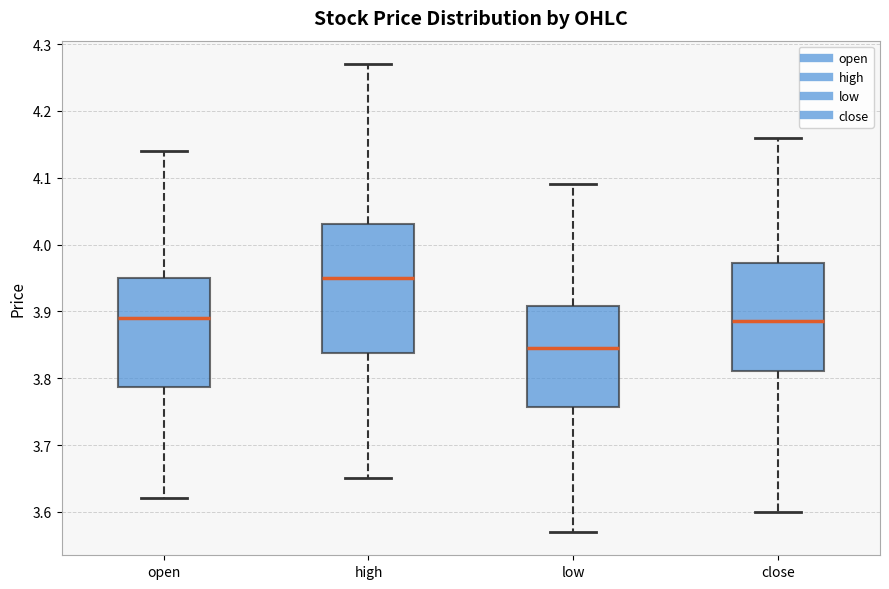

Reading left to right, transcribe this box plot: for each box, give where its median line is, the range the box spans, and where its two whiskers end, as read against the y-axis. The values are not printed on the chart, so give them approximately, as read against the axis.

open: median 3.89, box 3.79 to 3.95, whiskers 3.62 to 4.14
high: median 3.95, box 3.84 to 4.03, whiskers 3.65 to 4.27
low: median 3.85, box 3.76 to 3.91, whiskers 3.57 to 4.09
close: median 3.89, box 3.81 to 3.97, whiskers 3.60 to 4.16